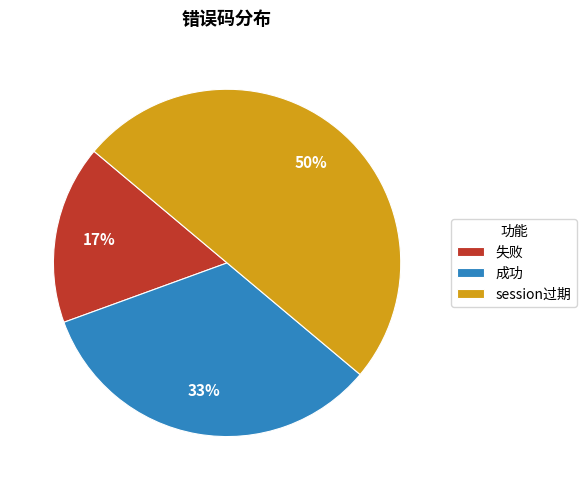

To the nearest percent, what is the combined percentage of session过期 and 失败?

67%